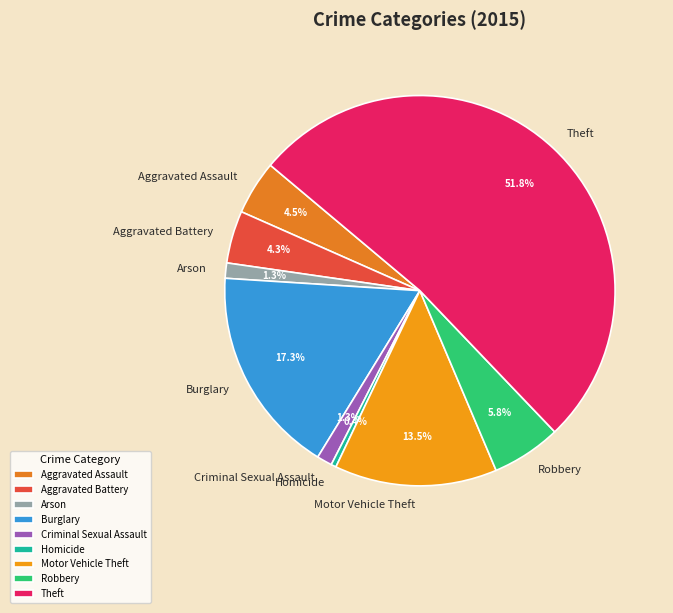

Is Motor Vehicle Theft the majority of the pie?

No